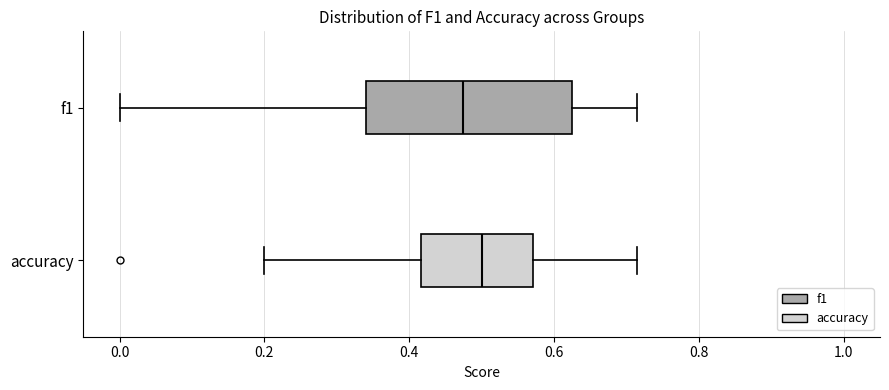

Which box's median line is the furthest to the left?

f1